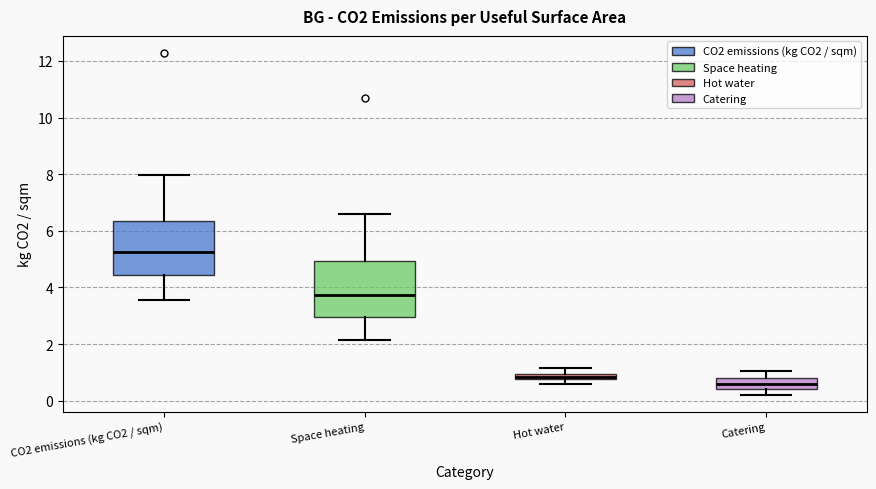

Where is the upper edge of the box for Catering on the y-axis? The values are not printed on the chart, so give them approximately, as read against the axis.

0.8